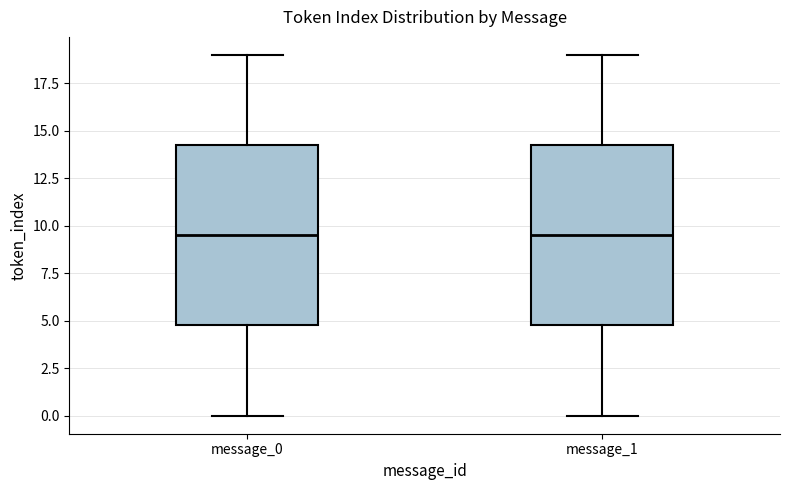

Reading left to right, transcribe this box plot: for each box, give where its median line is, the range the box spans, and where its two whiskers end, as read against the y-axis. The values are not printed on the chart, so give them approximately, as read against the axis.

message_0: median 9.5, box 5.0 to 14.5, whiskers 0.0 to 19.0
message_1: median 9.5, box 5.0 to 14.5, whiskers 0.0 to 19.0